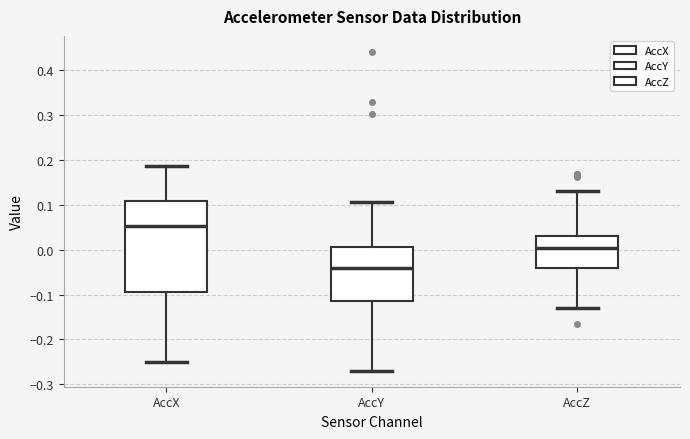

Reading left to right, transcribe this box plot: for each box, give where its median line is, the range the box spans, and where its two whiskers end, as read against the y-axis. The values are not printed on the chart, so give them approximately, as read against the axis.

AccX: median 0.05, box -0.09 to 0.11, whiskers -0.25 to 0.19
AccY: median -0.04, box -0.11 to 0.01, whiskers -0.27 to 0.11
AccZ: median 0.00, box -0.04 to 0.03, whiskers -0.13 to 0.13